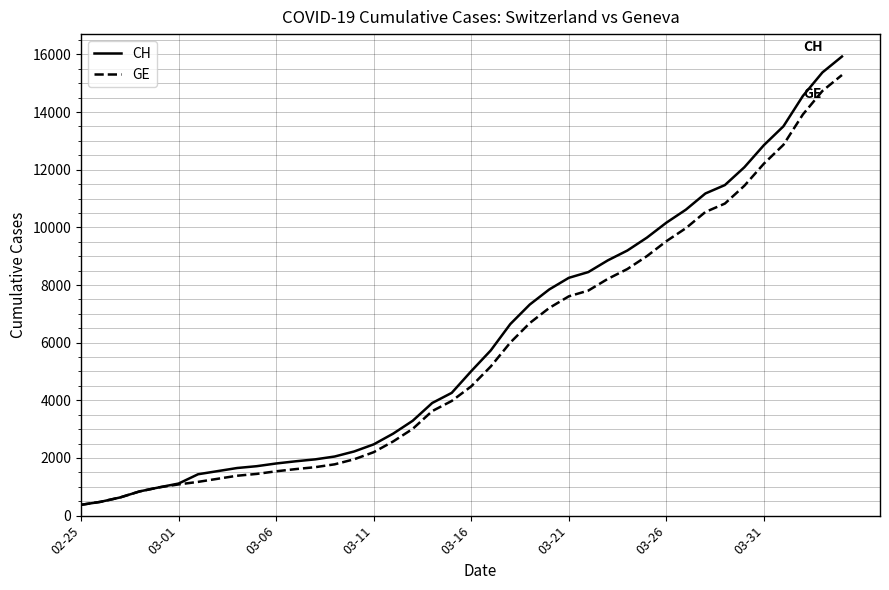

Which series has the largest range (max minus min)?

CH